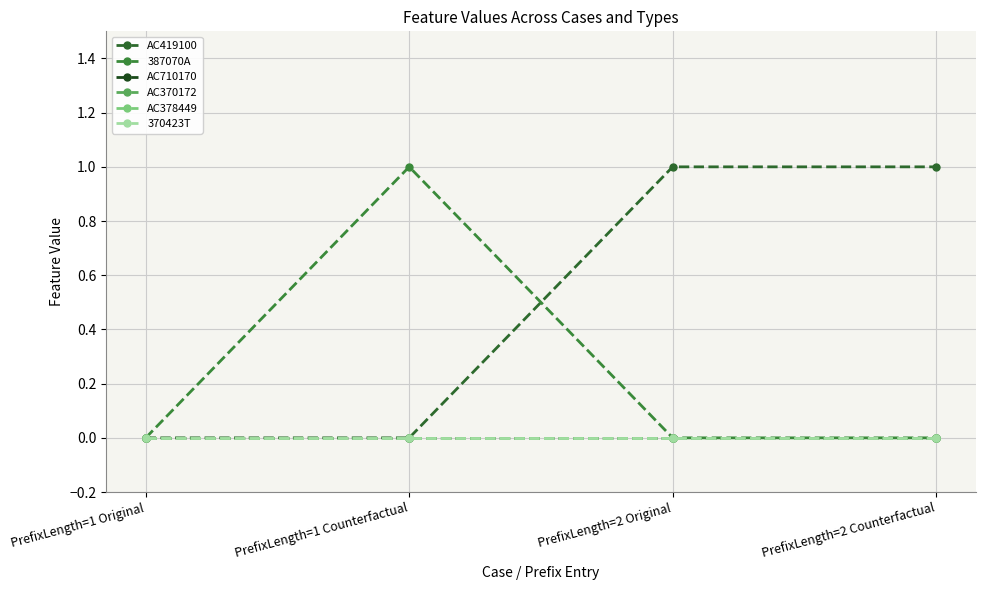

The value of AC370172 at PrefixLength=2 Original is 0. True or false?

True